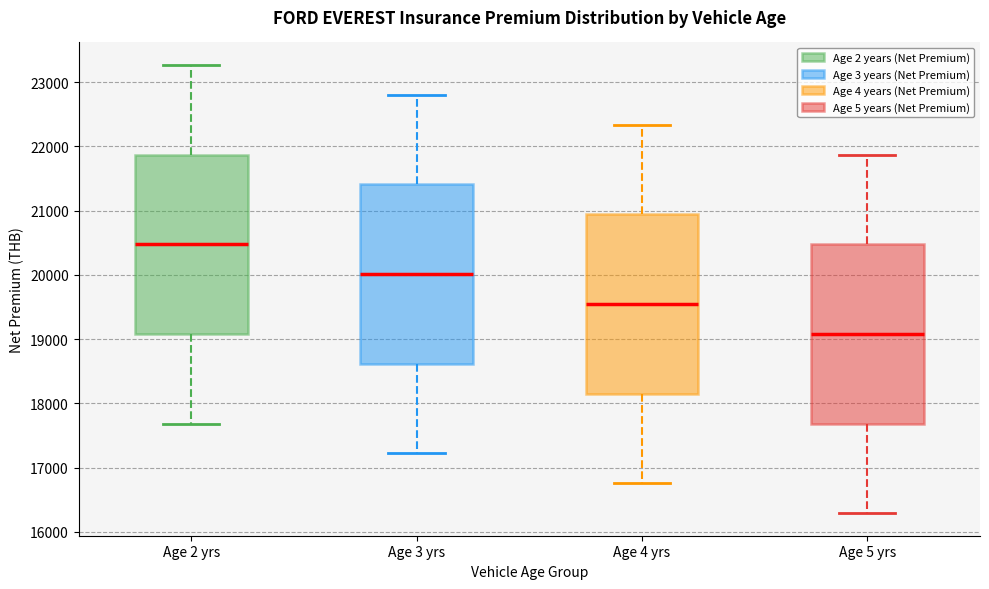

Which box has the lowest median line?

Age 5 yrs